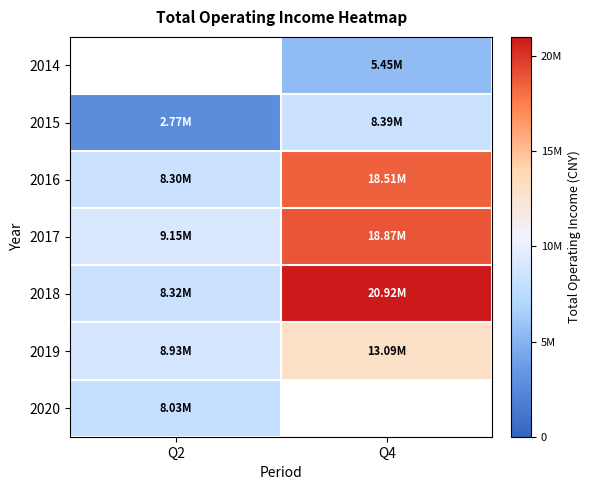

Which category has the lowest value in the 2020 series?

Q2